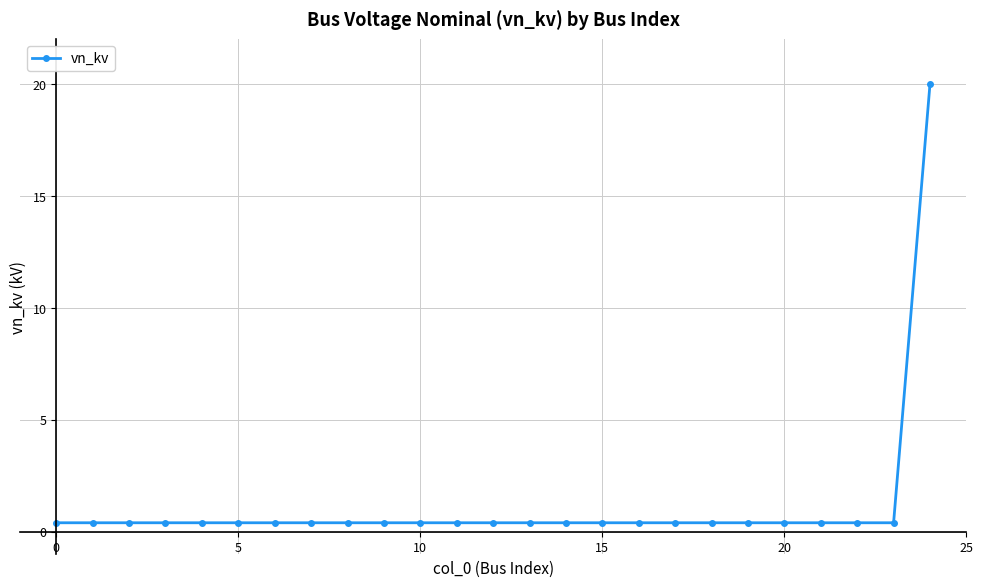

What is the value of the 3rd point from the left?

0.4